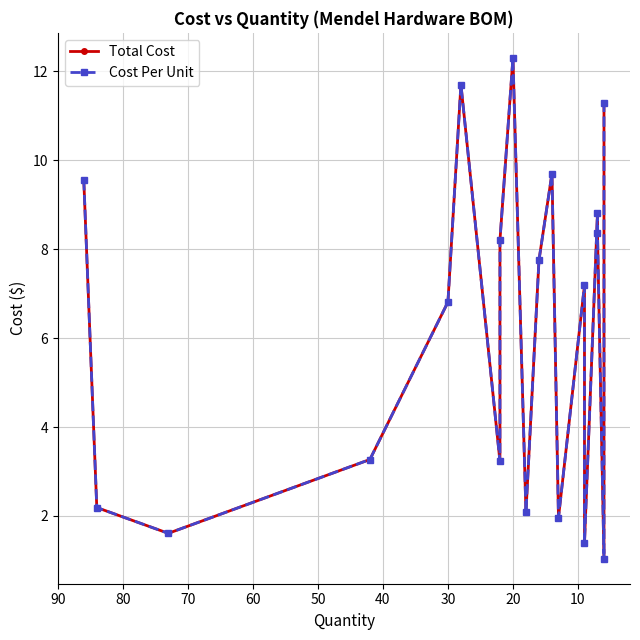

The Cost Per Unit series shows 0.9 at 20. True or false?

False